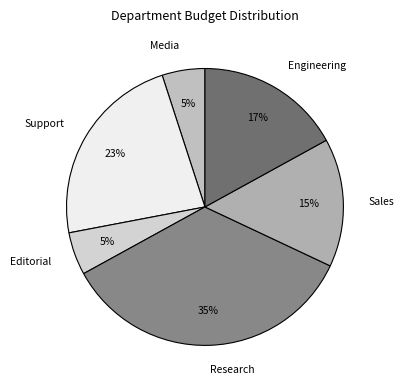

To the nearest percent, what is the difference between the largest and smallest slice percentages?

30%